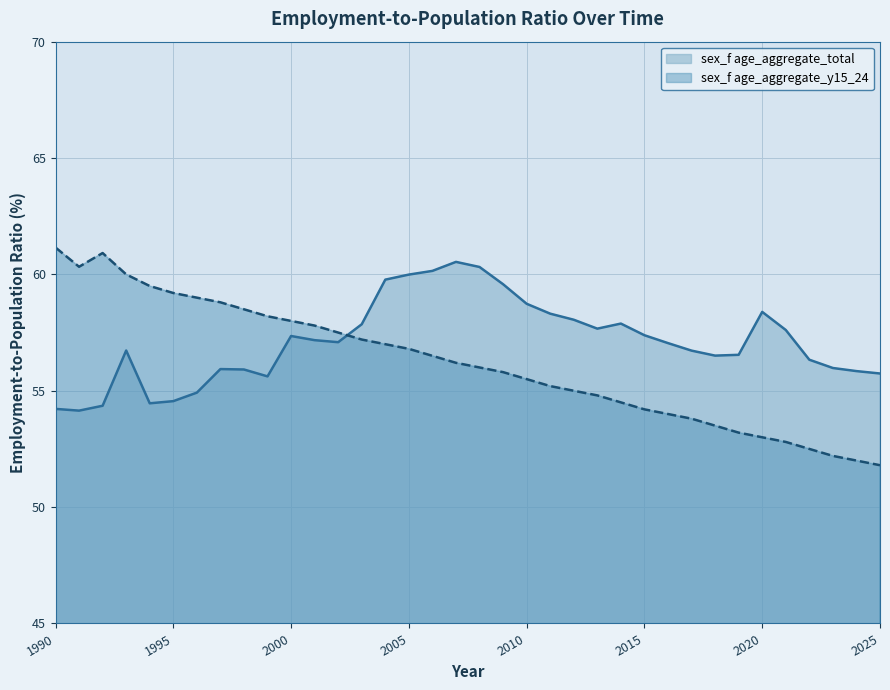

How many data points in sex_f are less than 57?

17